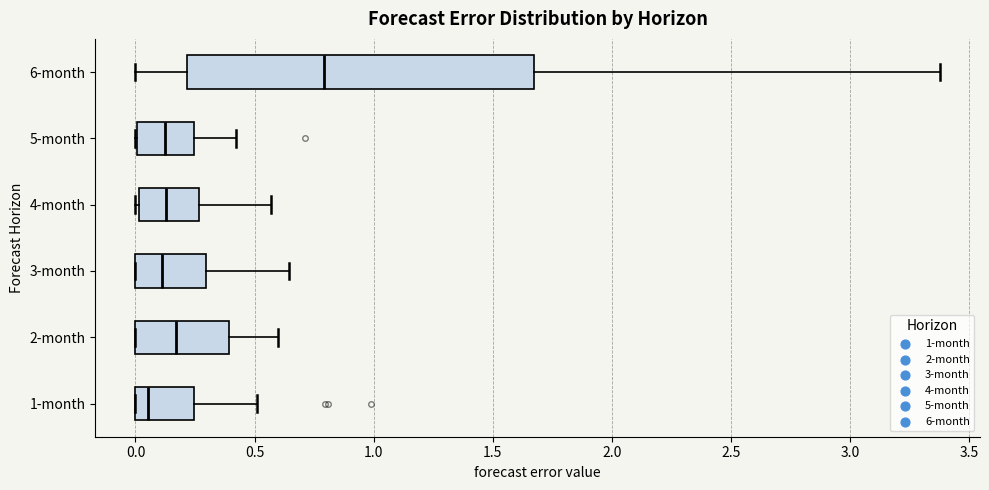

Reading bottom to top, transcribe this box plot: for each box, give where its median line is, the range the box spans, and where its two whiskers end, as read against the x-axis. The values are not printed on the chart, so give them approximately, as read against the axis.

1-month: median 0.05, box 0.00 to 0.25, whiskers 0.00 to 0.50
2-month: median 0.15, box 0.00 to 0.40, whiskers 0.00 to 0.60
3-month: median 0.10, box 0.00 to 0.30, whiskers 0.00 to 0.65
4-month: median 0.15, box 0.00 to 0.25, whiskers 0.00 to 0.55
5-month: median 0.10, box 0.00 to 0.25, whiskers 0.00 to 0.40
6-month: median 0.80, box 0.20 to 1.65, whiskers 0.00 to 3.40